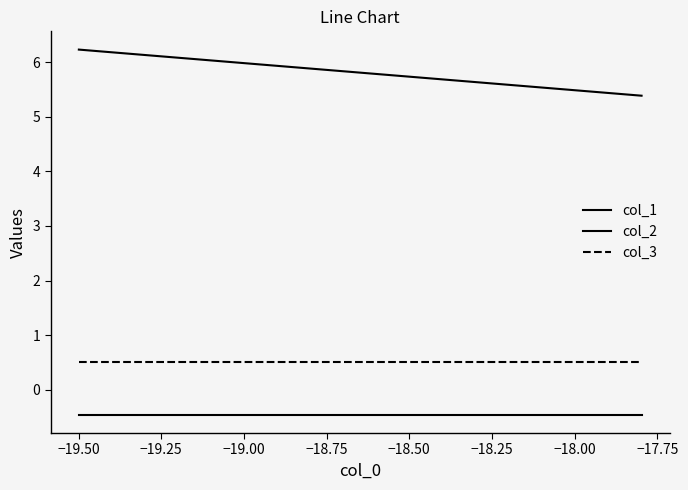

How many lines are shown in the chart?

3